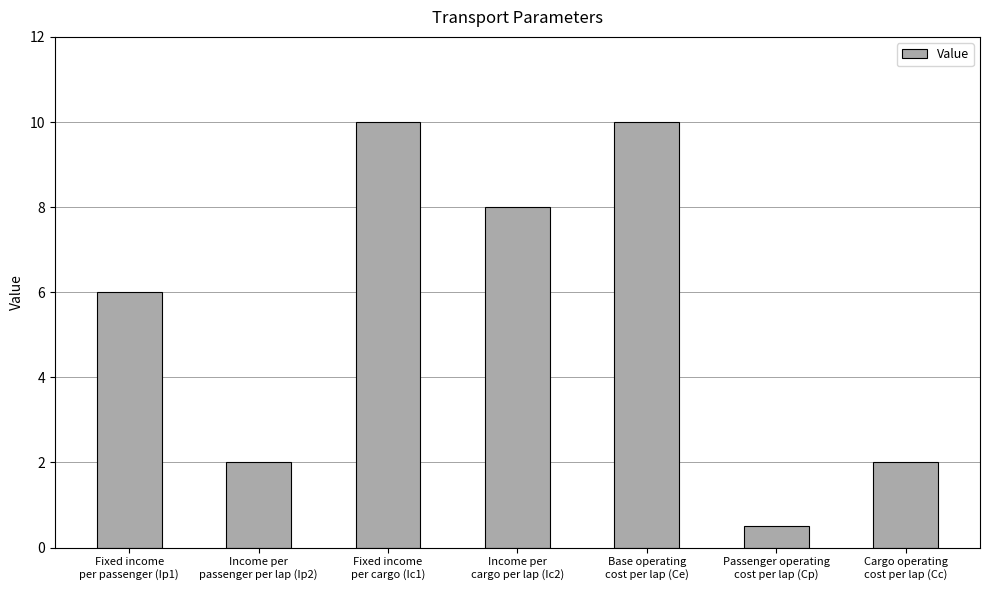

What is the label of the 4th bar from the left?

Income per
cargo per lap (Ic2)